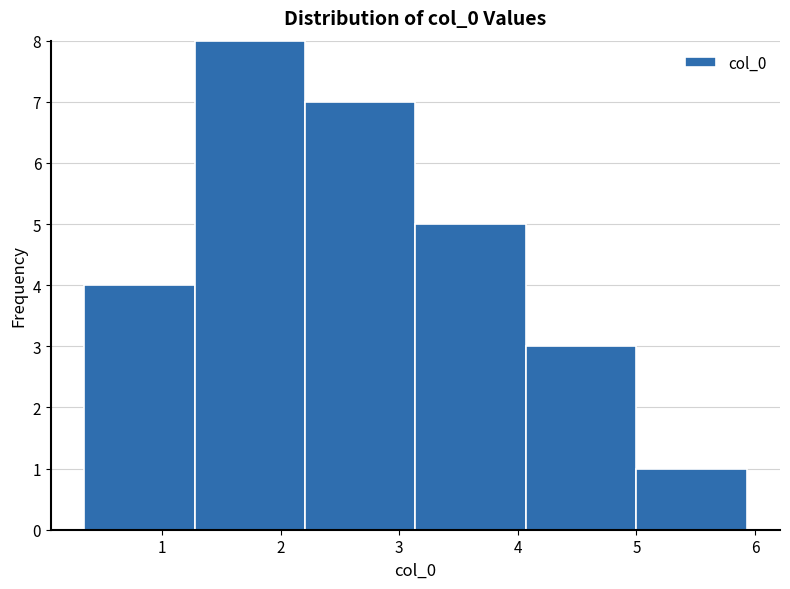

Over which range of the x-axis is the bar tallest?

1.3 to 2.2